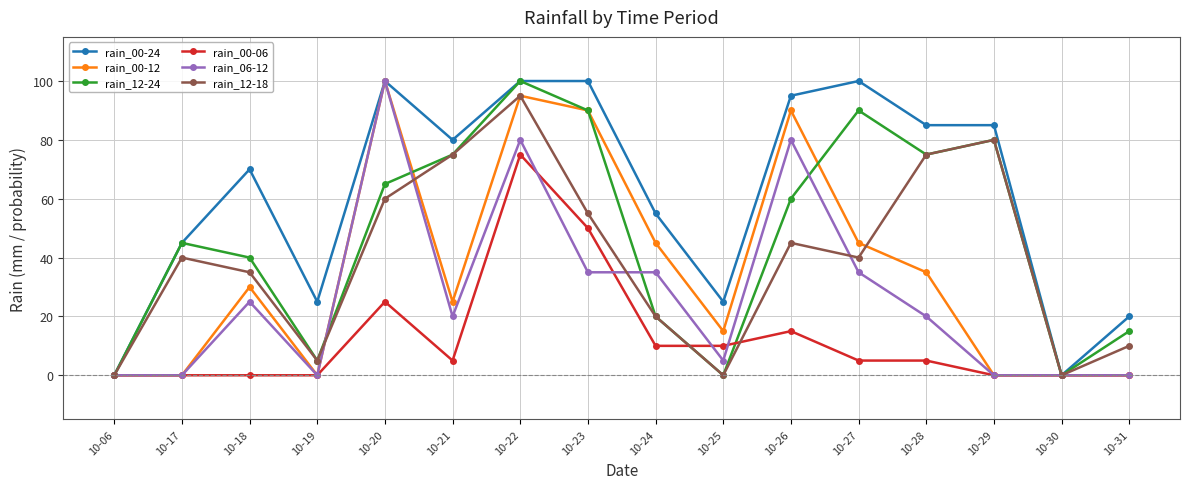

What are all the series names shown in the legend?

rain_00-24, rain_00-12, rain_12-24, rain_00-06, rain_06-12, rain_12-18